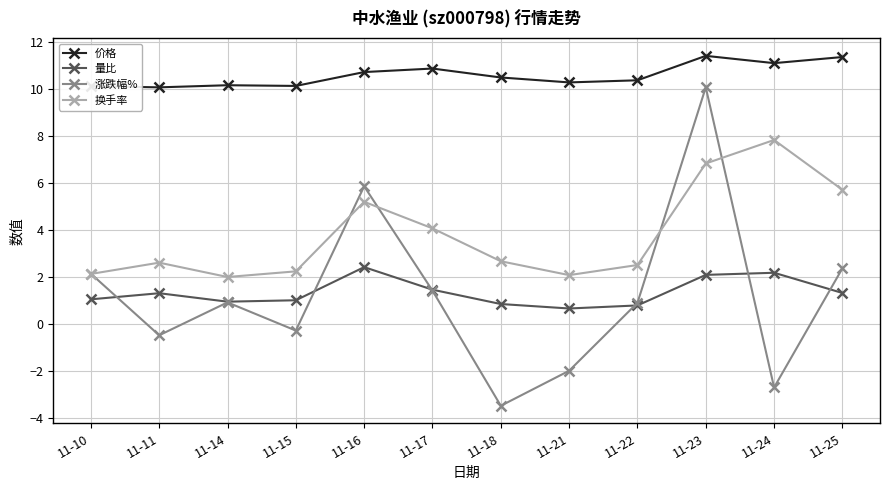

Is this an area chart (filled region under the line)?

No